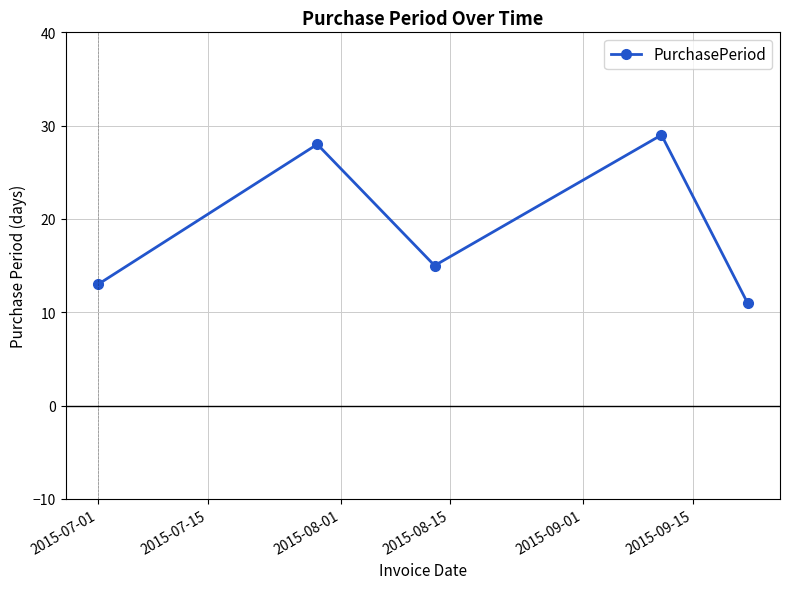

What is the value of the 5th point from the left?

11